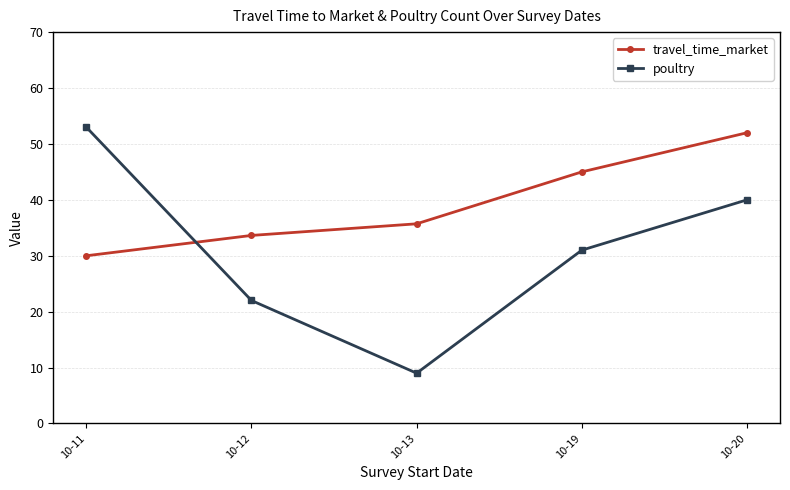

What is the lowest value of the travel_time_market series?

30.0